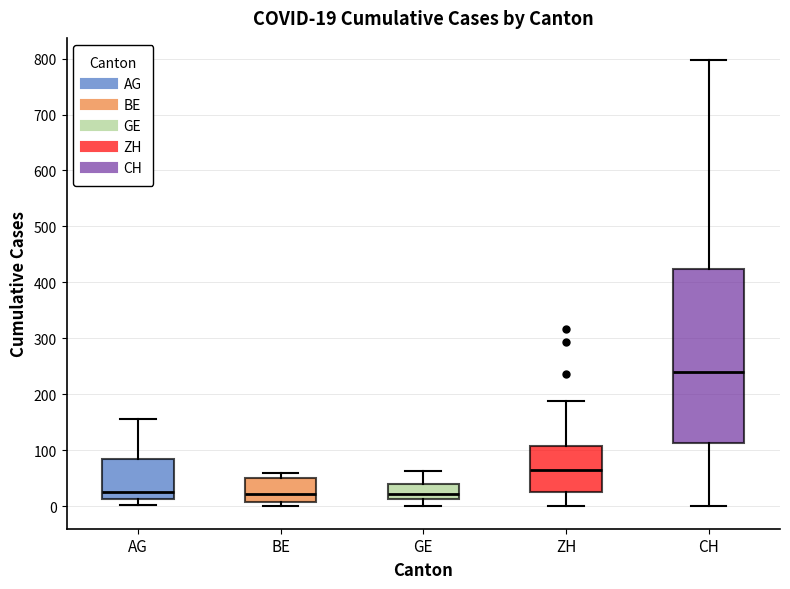

Which box is the tallest, from its lower edge to its upper edge?

CH